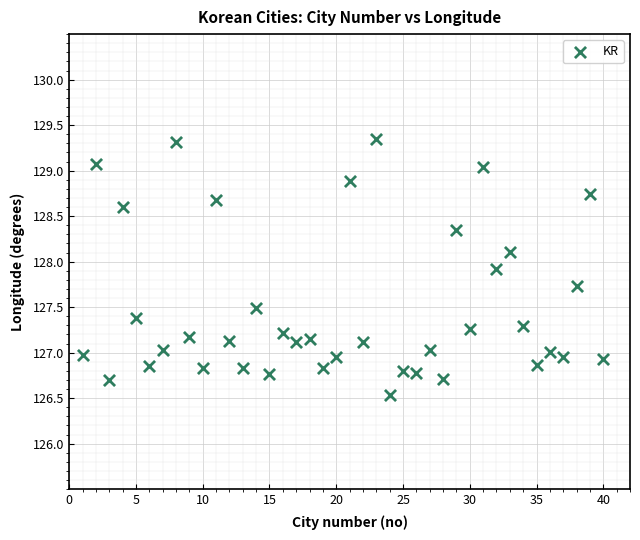

What is the range of X values (max minus min)?

39.0